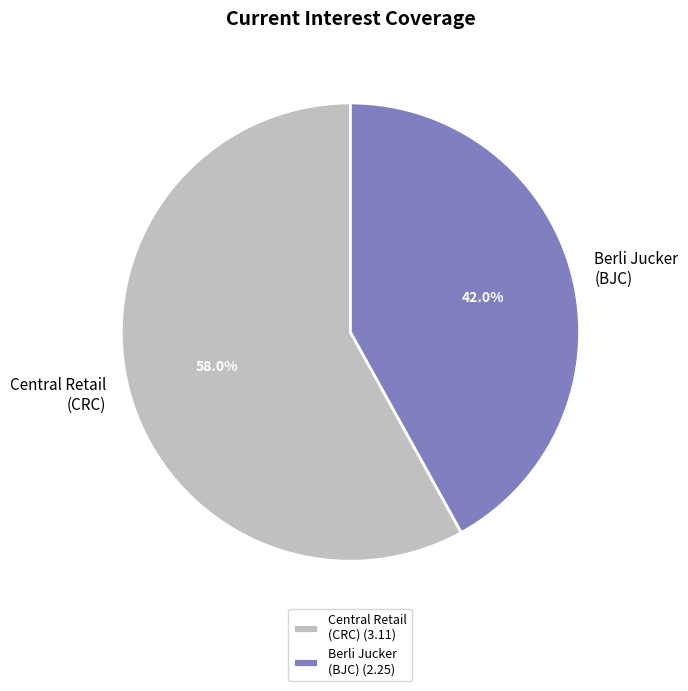

Approximately how many times larger is the value at Central Retail (CRC) compared to Berli Jucker (BJC)?

1.4